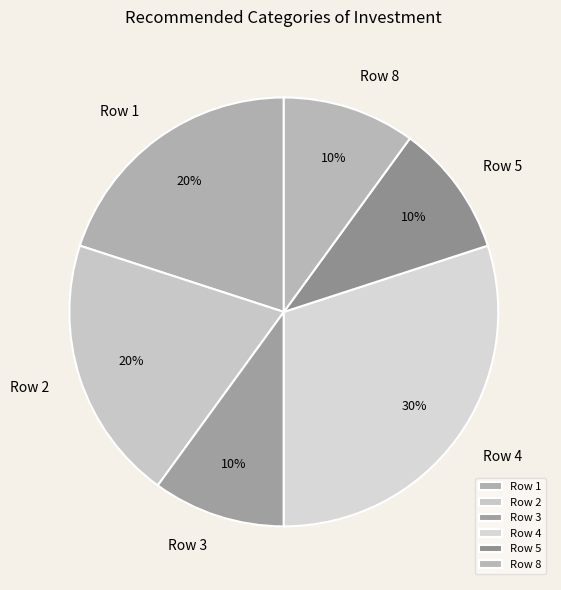

To the nearest percent, what portion does Row 5 represent?

10%